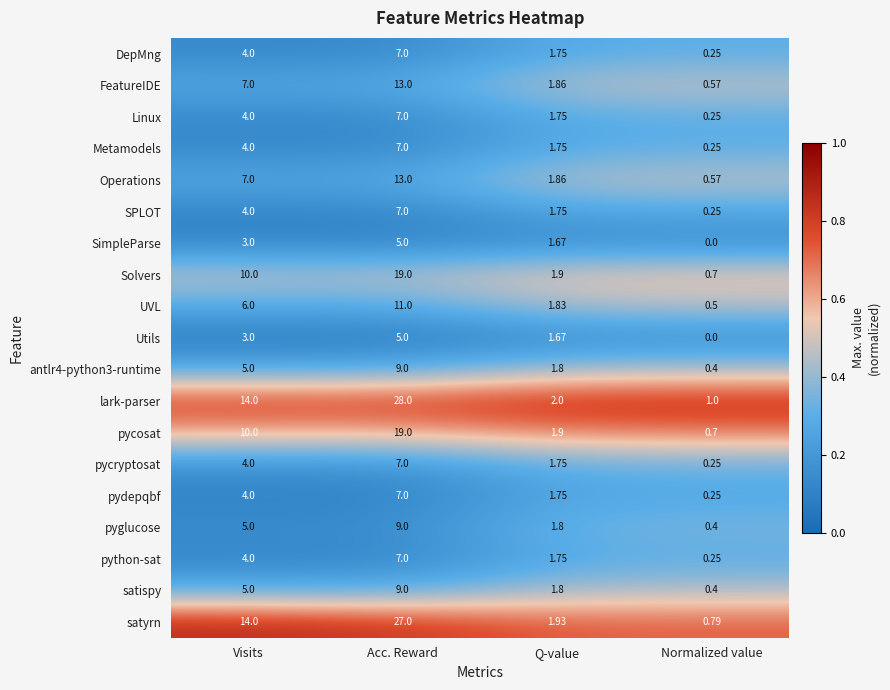

At which label does SPLOT reach its minimum?

Normalized value